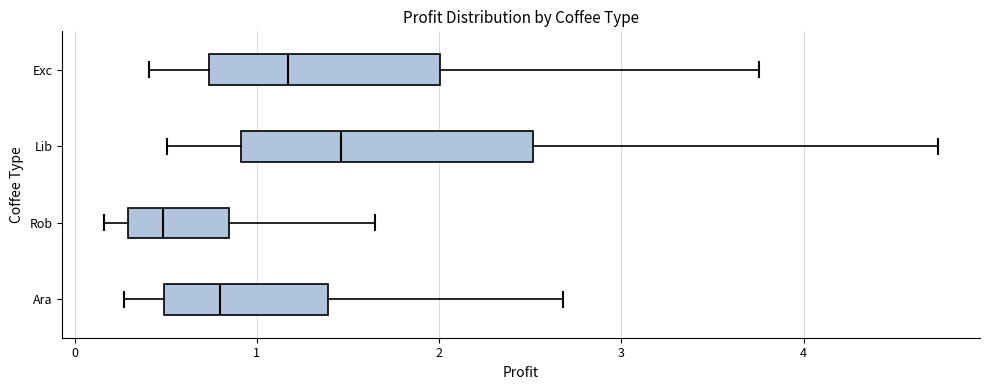

Reading bottom to top, read every box against the x-axis: the position of its median line, the range the box covers, and the ends of its whiskers. The values are not printed on the chart, so give them approximately, as read against the axis.

Ara: median 0.8, box 0.5 to 1.4, whiskers 0.3 to 2.7
Rob: median 0.5, box 0.3 to 0.8, whiskers 0.2 to 1.6
Lib: median 1.5, box 0.9 to 2.5, whiskers 0.5 to 4.7
Exc: median 1.2, box 0.7 to 2.0, whiskers 0.4 to 3.8